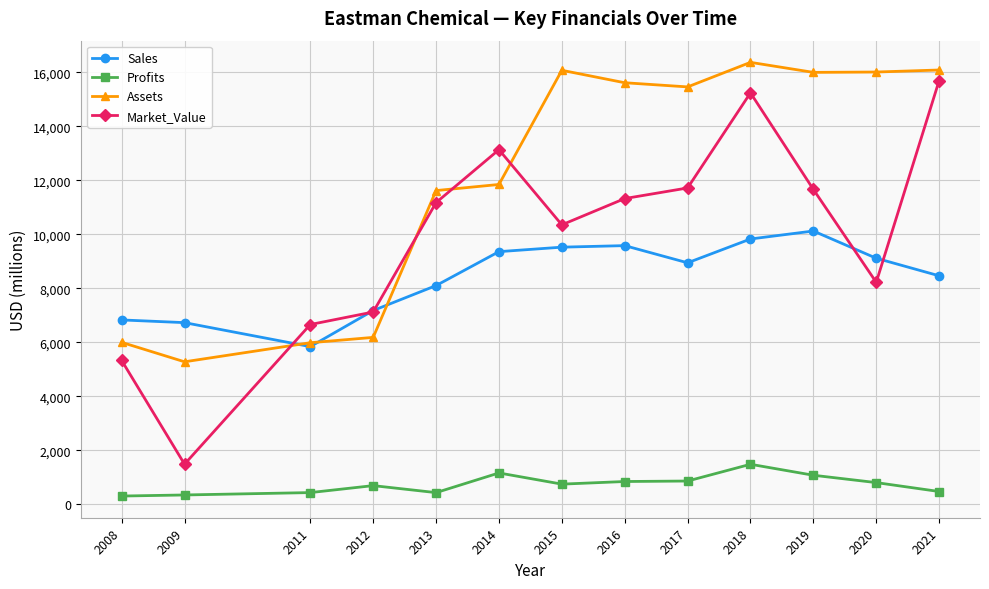

Is it true that Profits equals 192 at 2016?

False